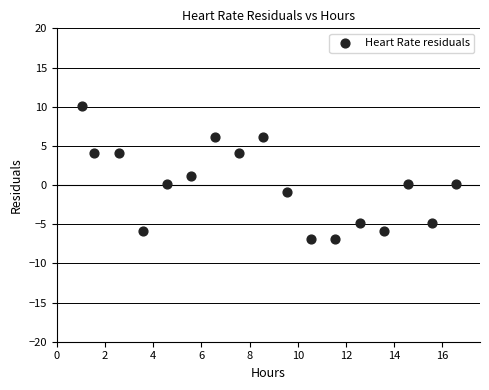

What is the range of X values (max minus min)?

15.5